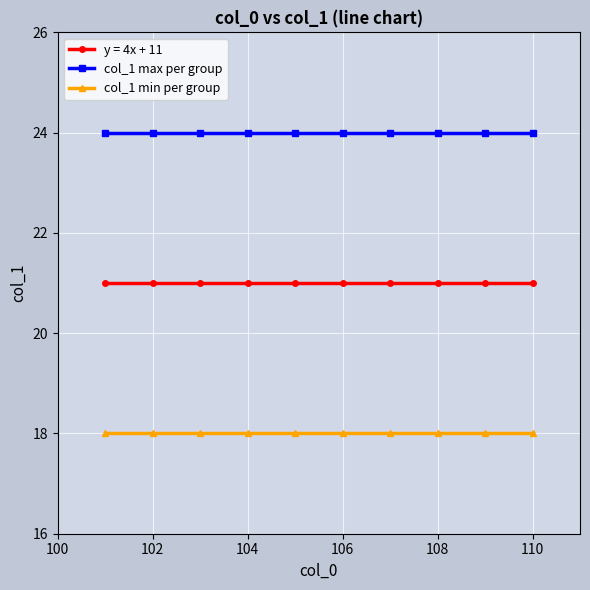

Which series has the largest total across all categories?

col_1 max per group